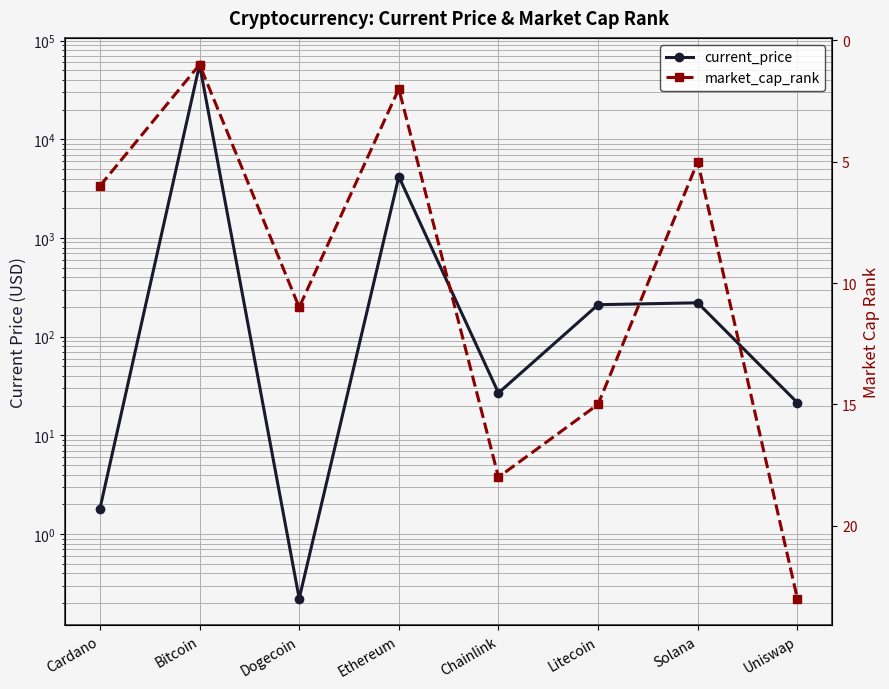

What is the sum of all current_price values?

61710.8